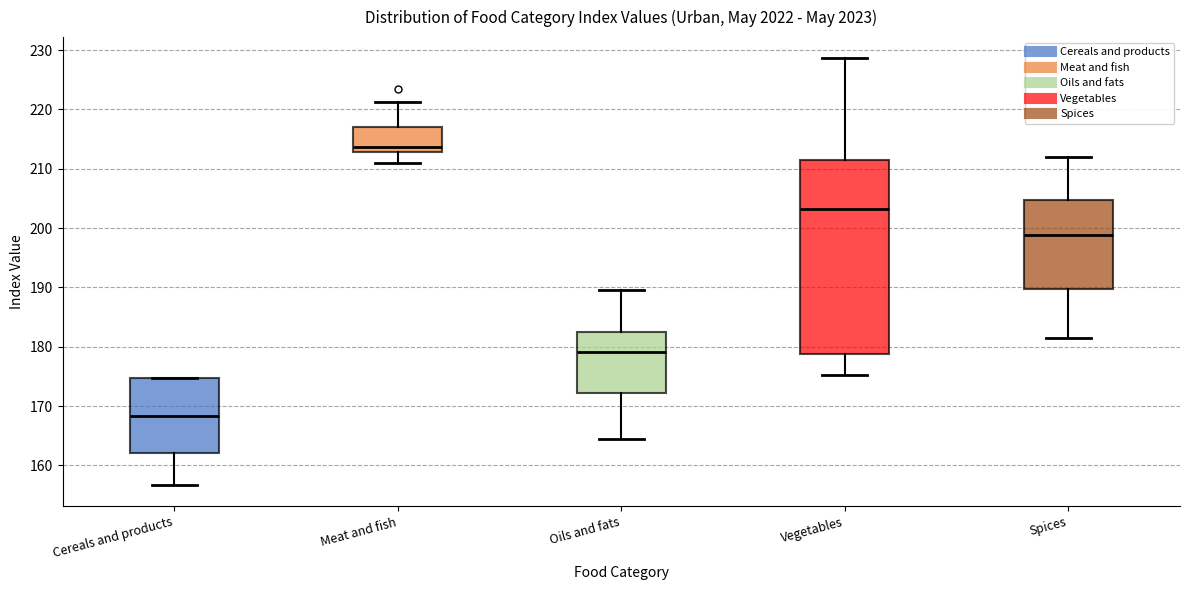

Reading left to right, transcribe this box plot: for each box, give where its median line is, the range the box spans, and where its two whiskers end, as read against the y-axis. The values are not printed on the chart, so give them approximately, as read against the axis.

Cereals and products: median 168, box 162 to 175, whiskers 157 to 175
Meat and fish: median 214, box 213 to 217, whiskers 211 to 221
Oils and fats: median 179, box 172 to 183, whiskers 164 to 190
Vegetables: median 203, box 179 to 212, whiskers 175 to 229
Spices: median 199, box 190 to 205, whiskers 181 to 212